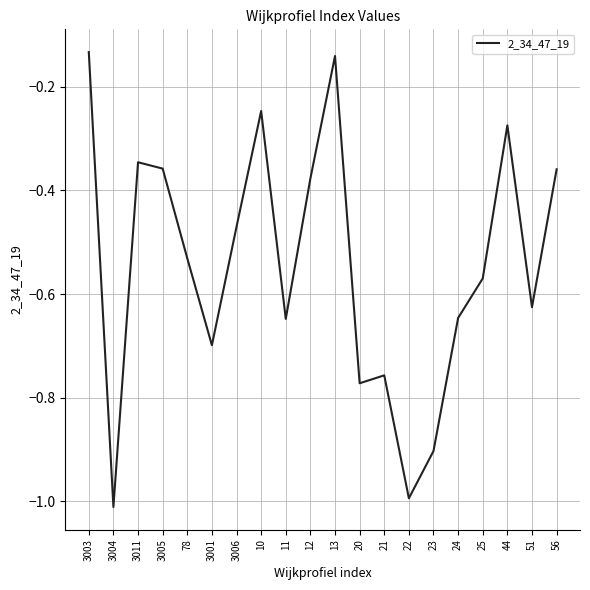

Is this an area chart (filled region under the line)?

No